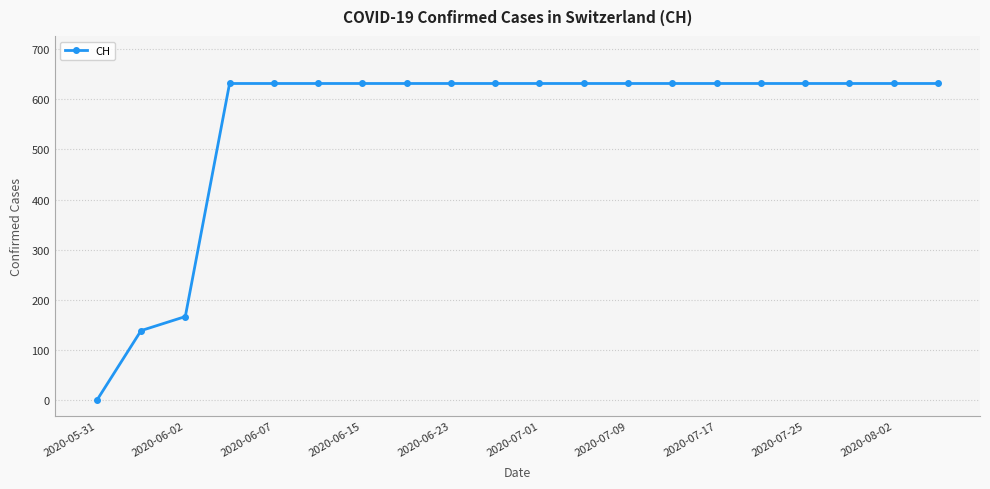

What is the value of the 12th point from the left?

631